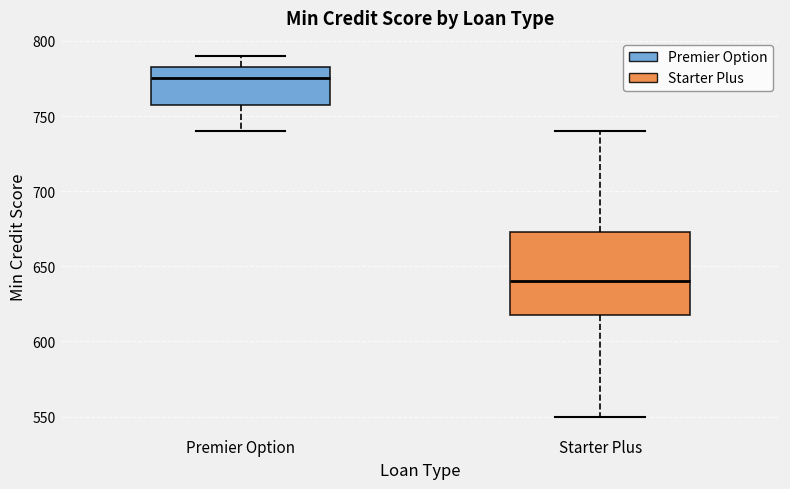

Reading left to right, transcribe this box plot: for each box, give where its median line is, the range the box spans, and where its two whiskers end, as read against the y-axis. The values are not printed on the chart, so give them approximately, as read against the axis.

Premier Option: median 775, box 760 to 785, whiskers 740 to 790
Starter Plus: median 640, box 620 to 675, whiskers 550 to 740